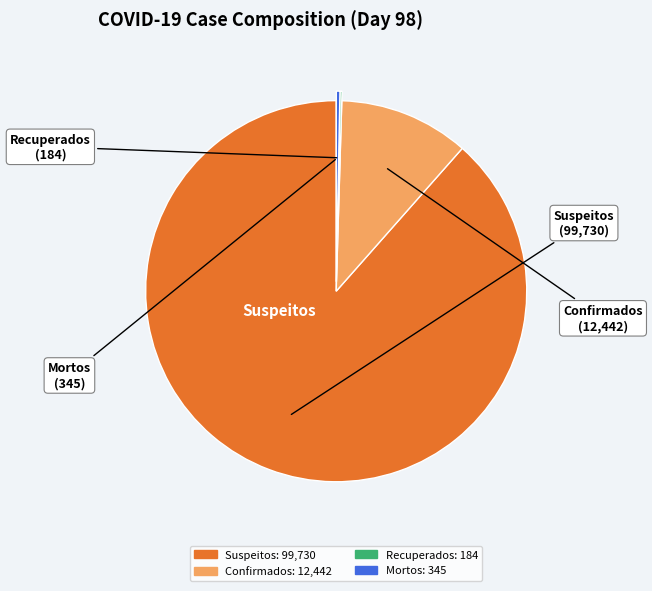

Which slice is the largest?

Suspeitos